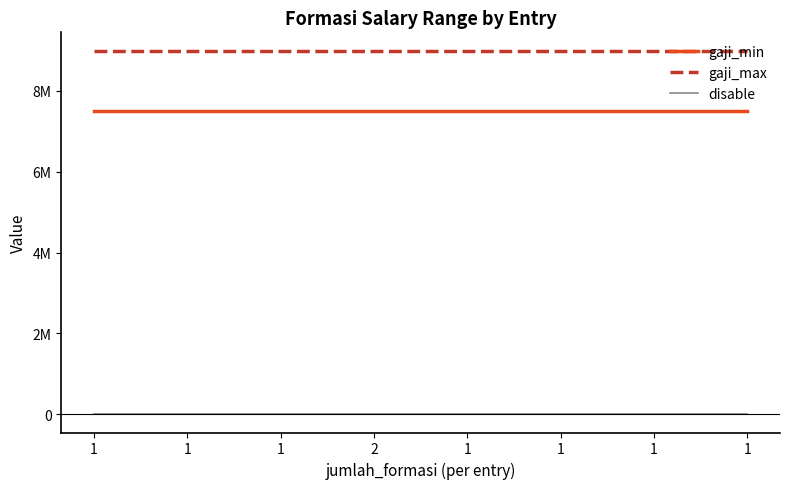

What is the total value across all series at 1?

16500000